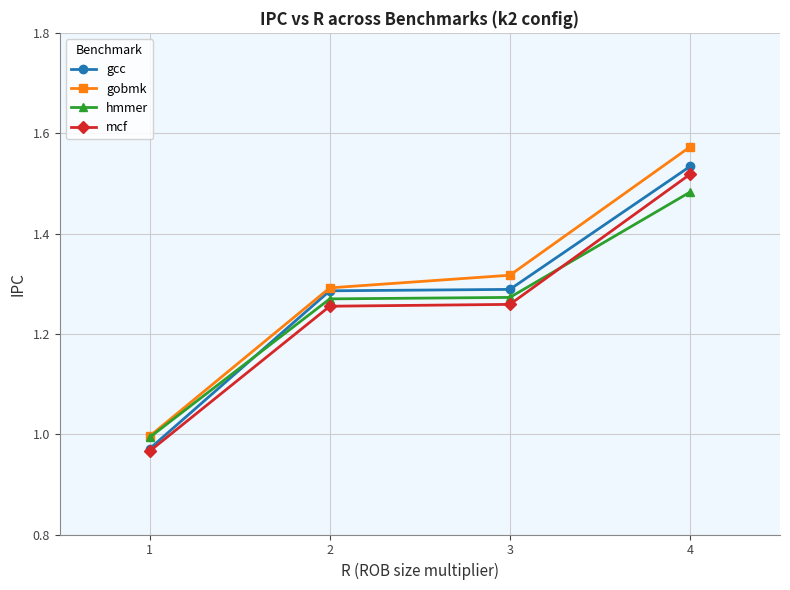

What is the difference between the highest and lowest values at 3?

0.1